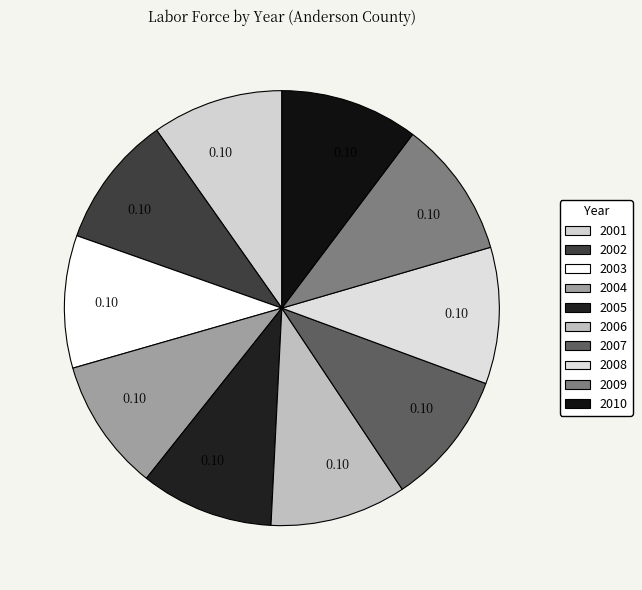

Between 2008 and 2003, which is larger?

2008